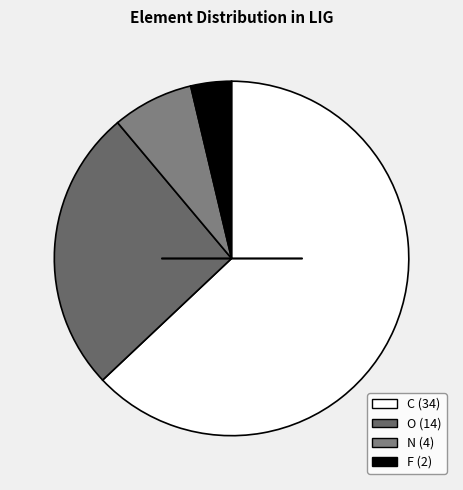

What is the largest slice in the pie chart?

C (34)